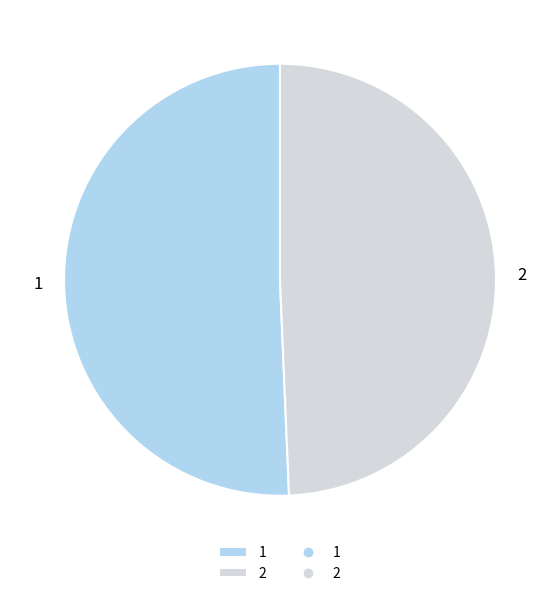

What is the smallest slice in the pie chart?

2